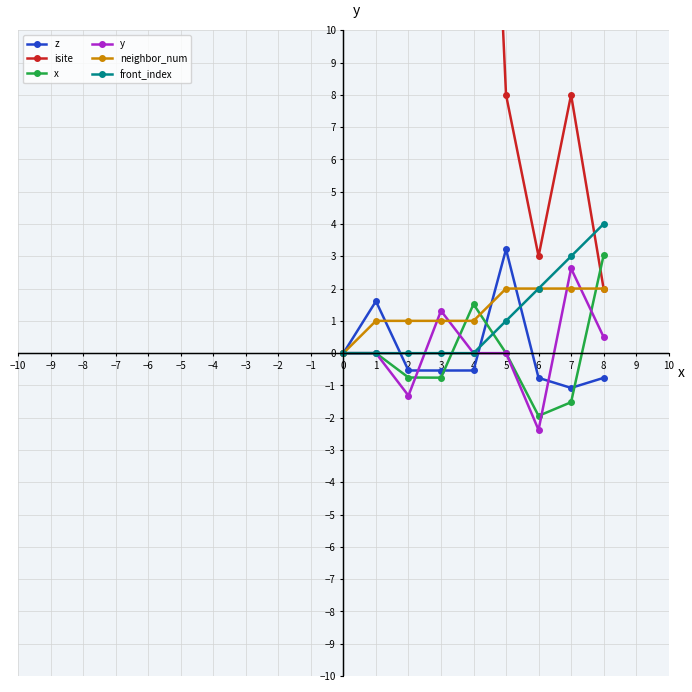

How many interior local valleys does the x series have?

2